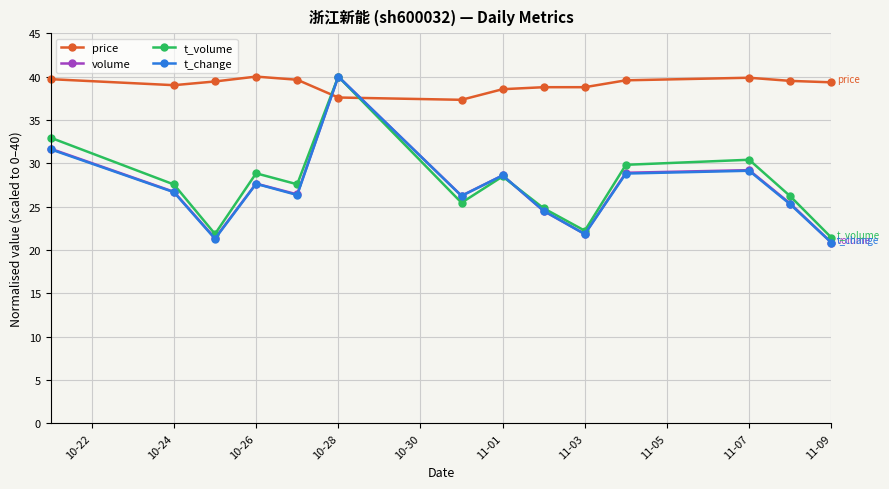

What is the lowest value of the volume series?

20.9